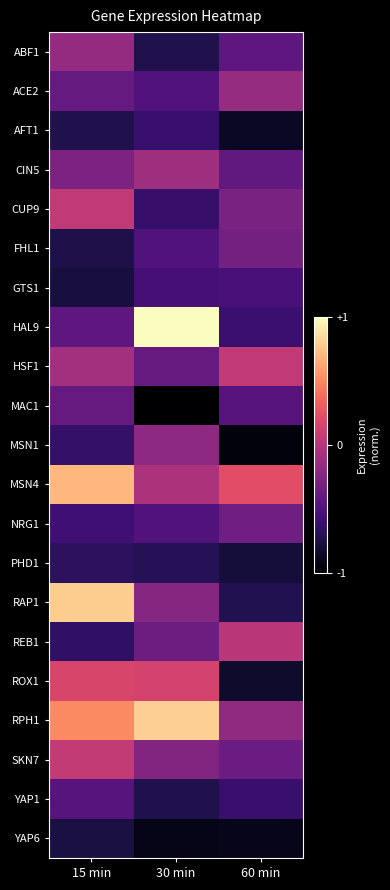

Reading left to right, transcribe all the data shown in this chart.

ABF1: 15 min=-0.2	30 min=-0.7	60 min=-0.4
ACE2: 15 min=-0.4	30 min=-0.5	60 min=-0.2
AFT1: 15 min=-0.7	30 min=-0.6	60 min=-0.9
CIN5: 15 min=-0.3	30 min=-0.1	60 min=-0.4
CUP9: 15 min=0.1	30 min=-0.6	60 min=-0.3
FHL1: 15 min=-0.7	30 min=-0.5	60 min=-0.3
GTS1: 15 min=-0.8	30 min=-0.5	60 min=-0.5
HAL9: 15 min=-0.4	30 min=1.0	60 min=-0.6
HSF1: 15 min=-0.1	30 min=-0.4	60 min=0.1
MAC1: 15 min=-0.4	30 min=-1.0	60 min=-0.5
MSN1: 15 min=-0.6	30 min=-0.2	60 min=-1.0
MSN4: 15 min=0.7	30 min=-0.0	60 min=0.2
NRG1: 15 min=-0.6	30 min=-0.5	60 min=-0.3
PHD1: 15 min=-0.7	30 min=-0.7	60 min=-0.8
RAP1: 15 min=0.8	30 min=-0.2	60 min=-0.7
REB1: 15 min=-0.6	30 min=-0.4	60 min=0.0
ROX1: 15 min=0.2	30 min=0.2	60 min=-0.8
RPH1: 15 min=0.5	30 min=0.8	60 min=-0.2
SKN7: 15 min=0.1	30 min=-0.2	60 min=-0.4
YAP1: 15 min=-0.5	30 min=-0.7	60 min=-0.6
YAP6: 15 min=-0.8	30 min=-0.9	60 min=-0.9